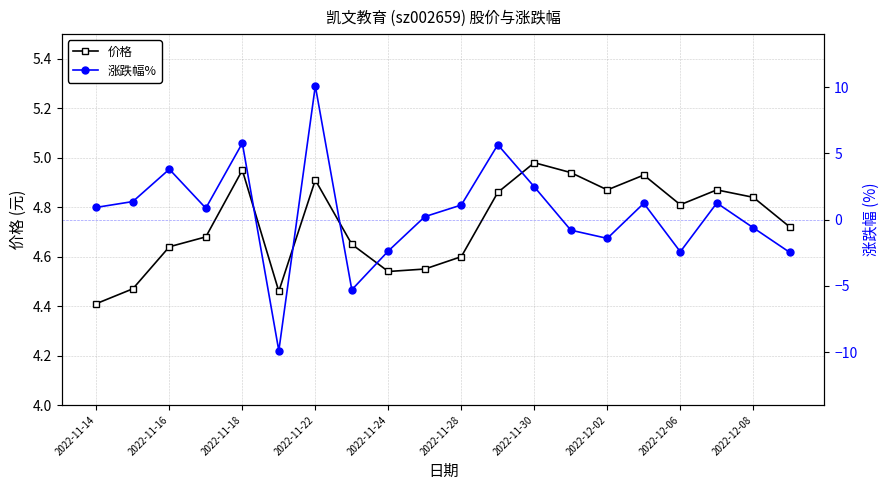

What is the smallest value displayed?

-9.9